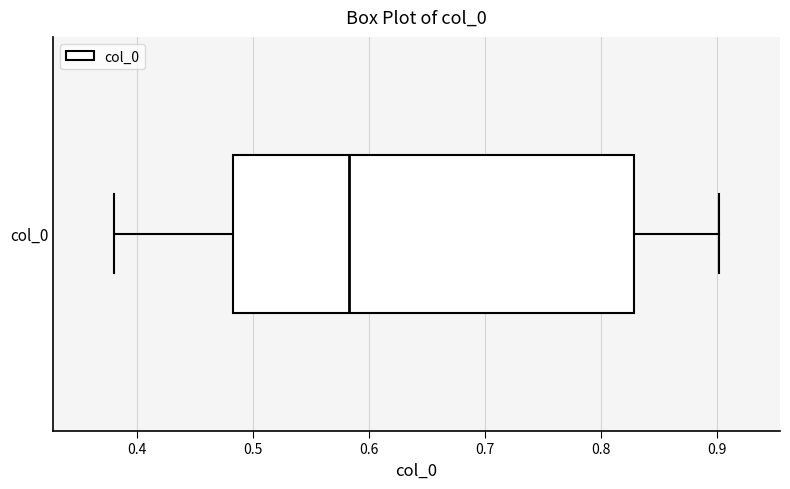

Where does the median line of the box for col_0 sit on the x-axis? The values are not printed on the chart, so give them approximately, as read against the axis.

0.58